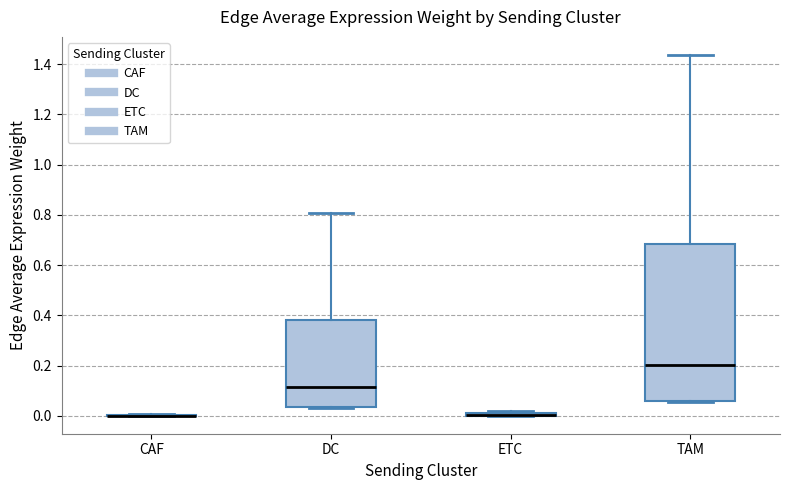

Which box is the tallest, from its lower edge to its upper edge?

TAM